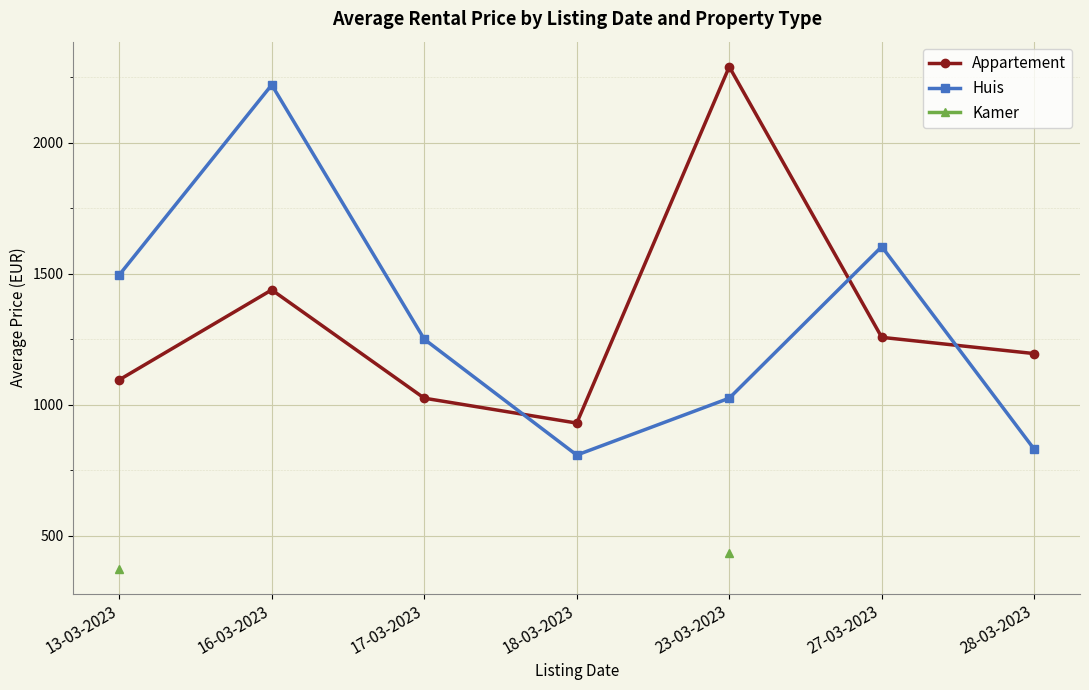

Read the Appartement value at 13-03-2023.

1095